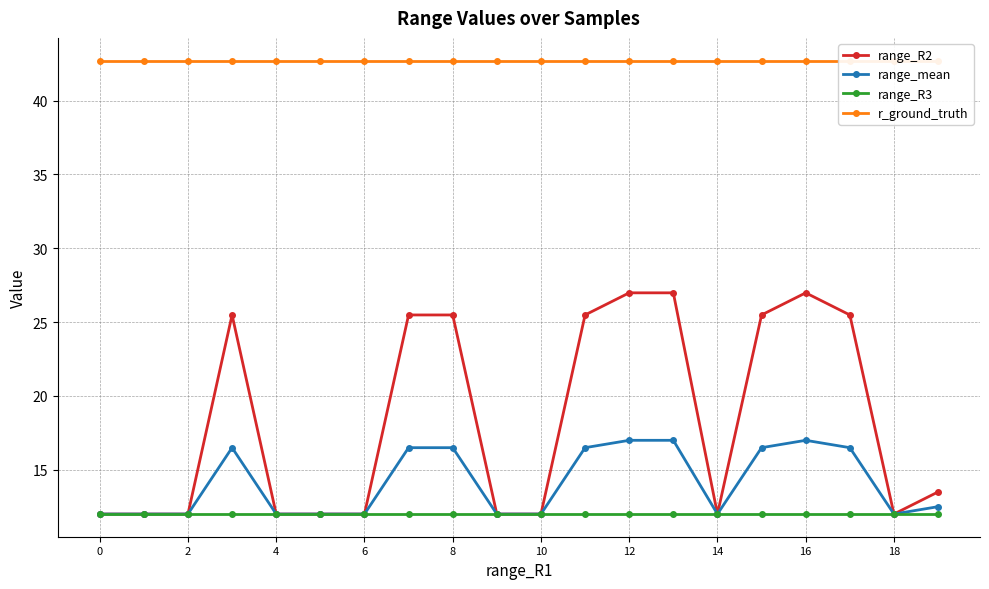

Which has a higher value, 12 or 17?

12